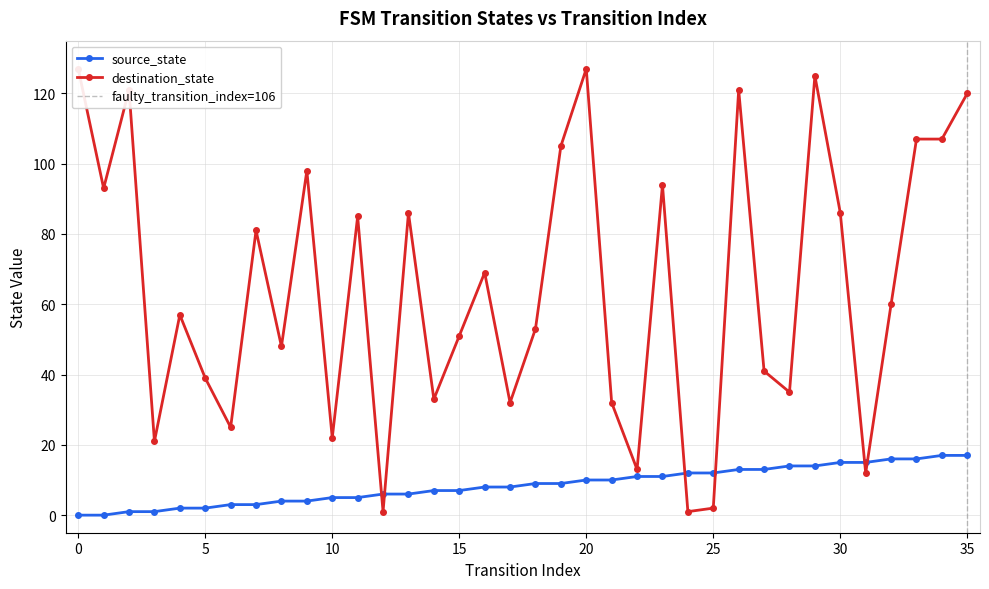

Between which two adjacent categories do destination_state and source_state first intersect?

11 and 12